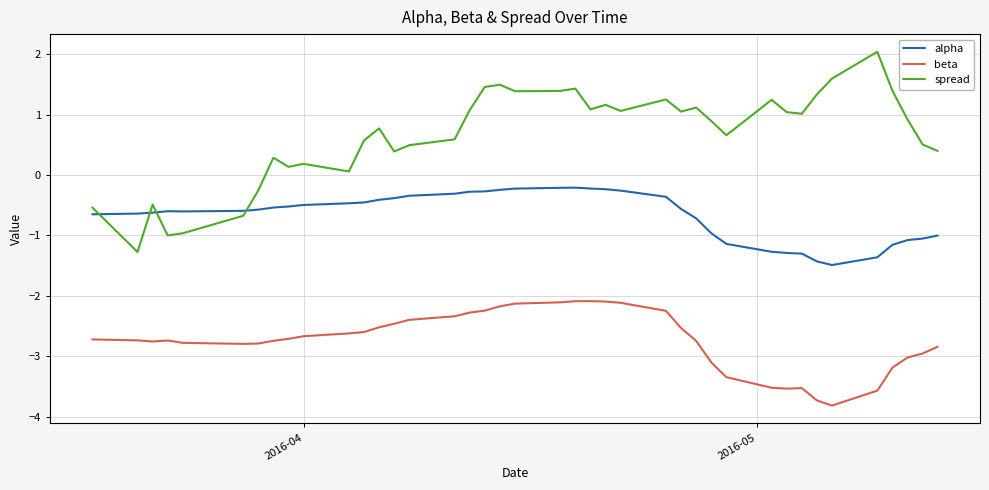

Rank the series by their average value, from lowest to highest.

beta, alpha, spread